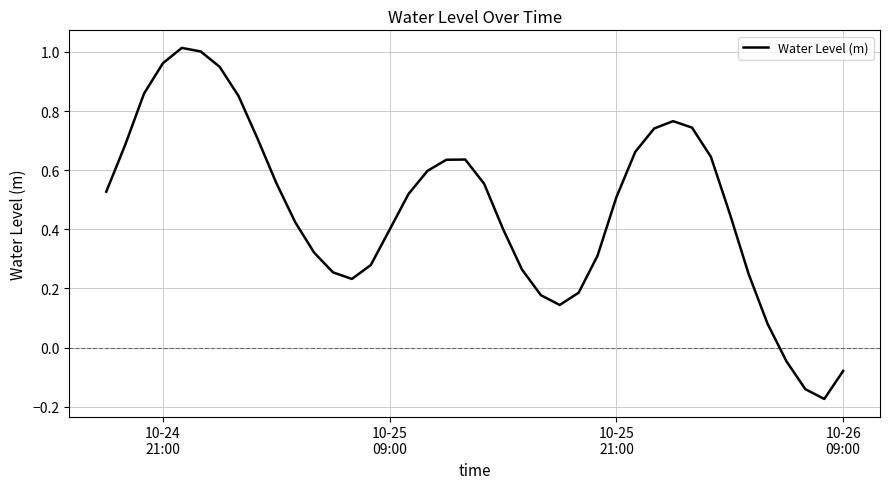

What is the difference between the maximum and minimum values?

1.2